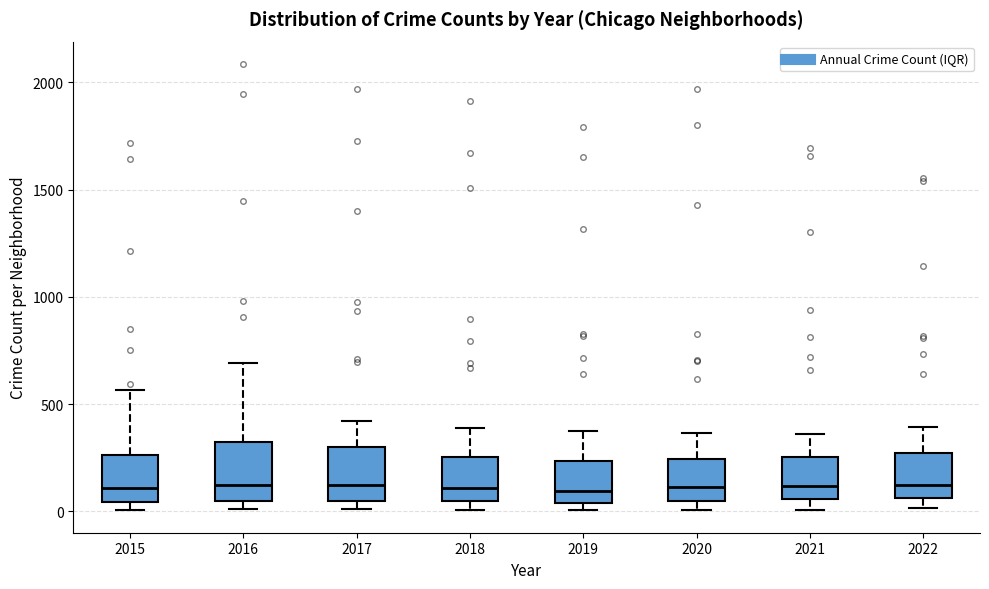

Reading left to right, read every box against the y-axis: the position of its median line, the range the box covers, and the ends of its whiskers. The values are not printed on the chart, so give them approximately, as read against the axis.

2015: median 100, box 50 to 250, whiskers 0 to 550
2016: median 150, box 50 to 300, whiskers 0 to 700
2017: median 100, box 50 to 300, whiskers 0 to 400
2018: median 100, box 50 to 250, whiskers 0 to 400
2019: median 100, box 50 to 250, whiskers 0 to 400
2020: median 100, box 50 to 250, whiskers 0 to 350
2021: median 100, box 50 to 250, whiskers 0 to 350
2022: median 100, box 50 to 250, whiskers 0 to 400